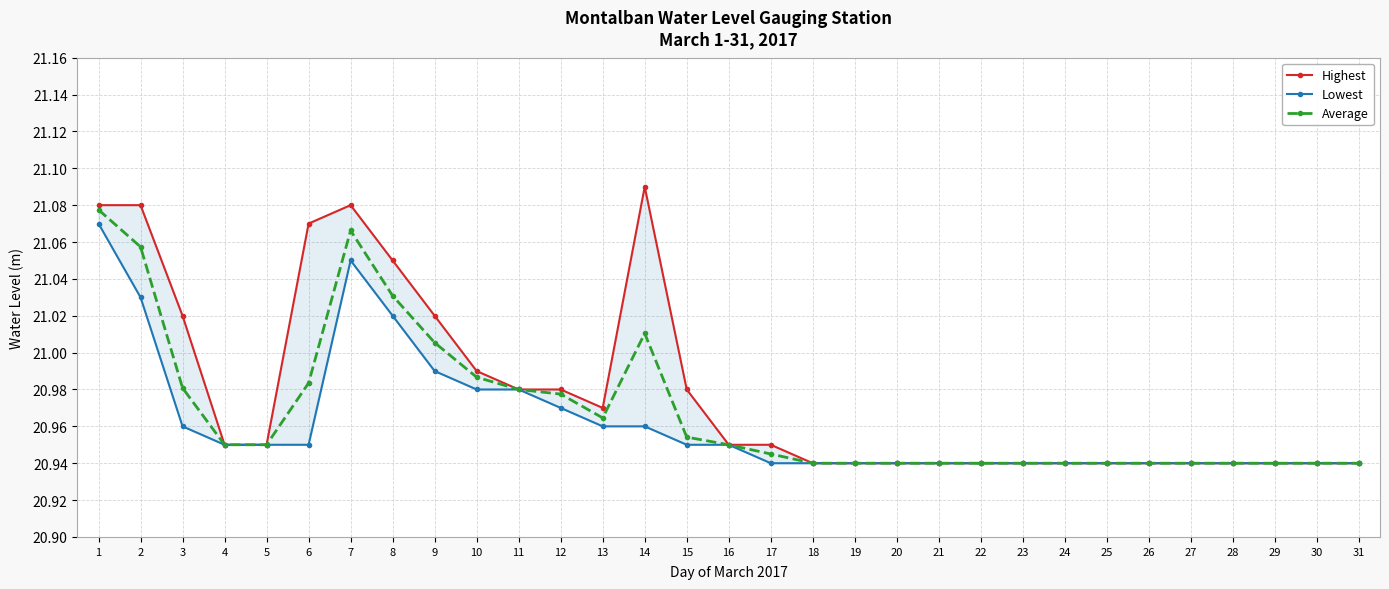

Rank the series by their average value, from highest to lowest.

Highest, Average, Lowest